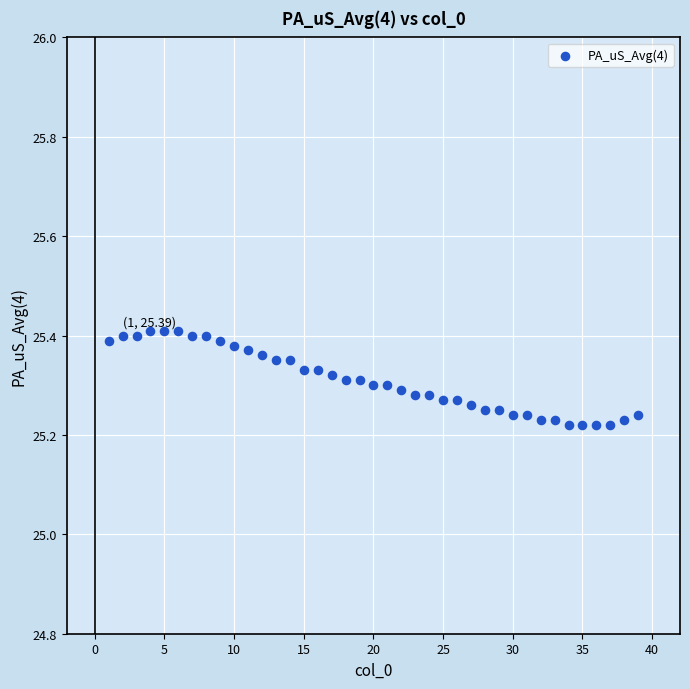

What is the range of X values (max minus min)?

38.0